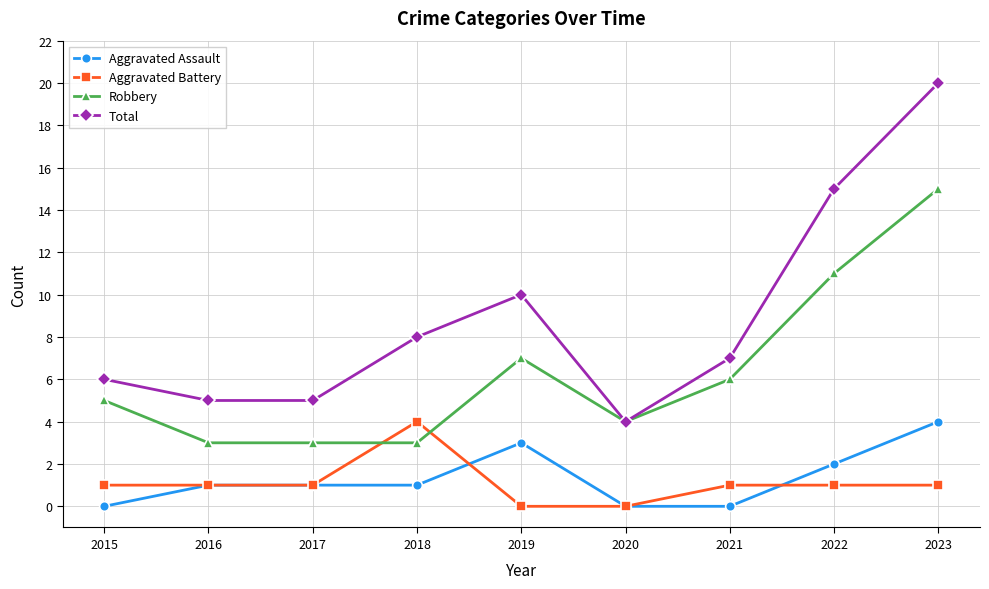

What is the average value of the Aggravated Assault series?

1